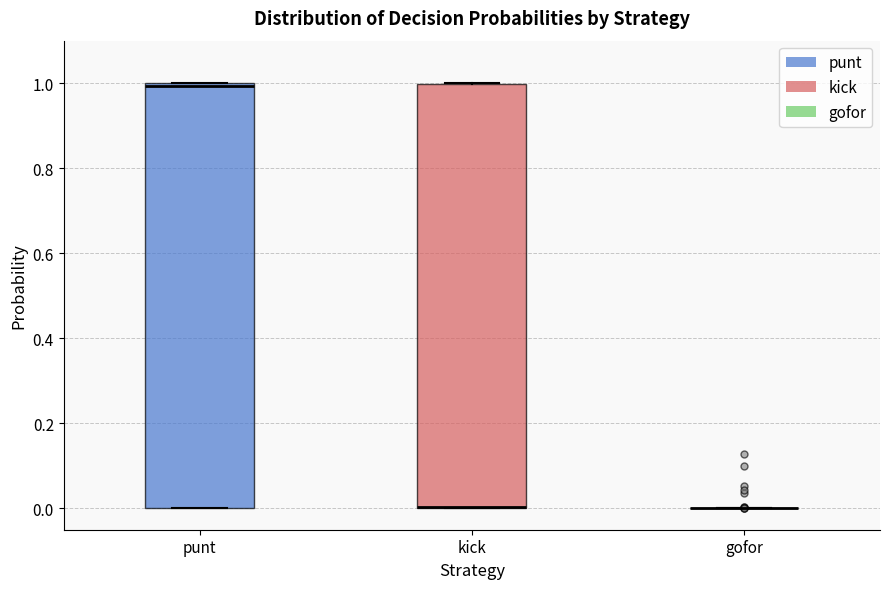

Reading left to right, transcribe this box plot: for each box, give where its median line is, the range the box spans, and where its two whiskers end, as read against the y-axis. The values are not printed on the chart, so give them approximately, as read against the axis.

punt: median 1 (just below the box's upper edge), box 0 to 1, whiskers 0 to 1
kick: median 0 (drawn on the box's lower edge), box 0 to 1, whiskers 0 to 1
gofor: box collapsed to a line at 0, whiskers 0 to 0